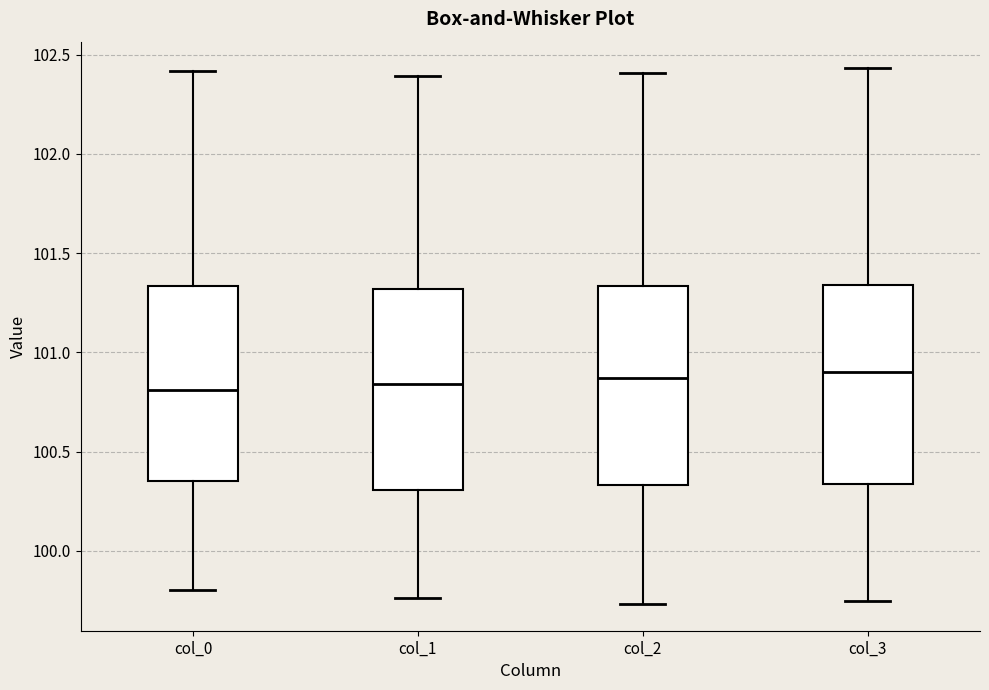

Reading left to right, transcribe this box plot: for each box, give where its median line is, the range the box spans, and where its two whiskers end, as read against the y-axis. The values are not printed on the chart, so give them approximately, as read against the axis.

col_0: median 100.80, box 100.35 to 101.35, whiskers 99.80 to 102.40
col_1: median 100.85, box 100.30 to 101.30, whiskers 99.75 to 102.40
col_2: median 100.85, box 100.35 to 101.35, whiskers 99.75 to 102.40
col_3: median 100.90, box 100.35 to 101.35, whiskers 99.75 to 102.45